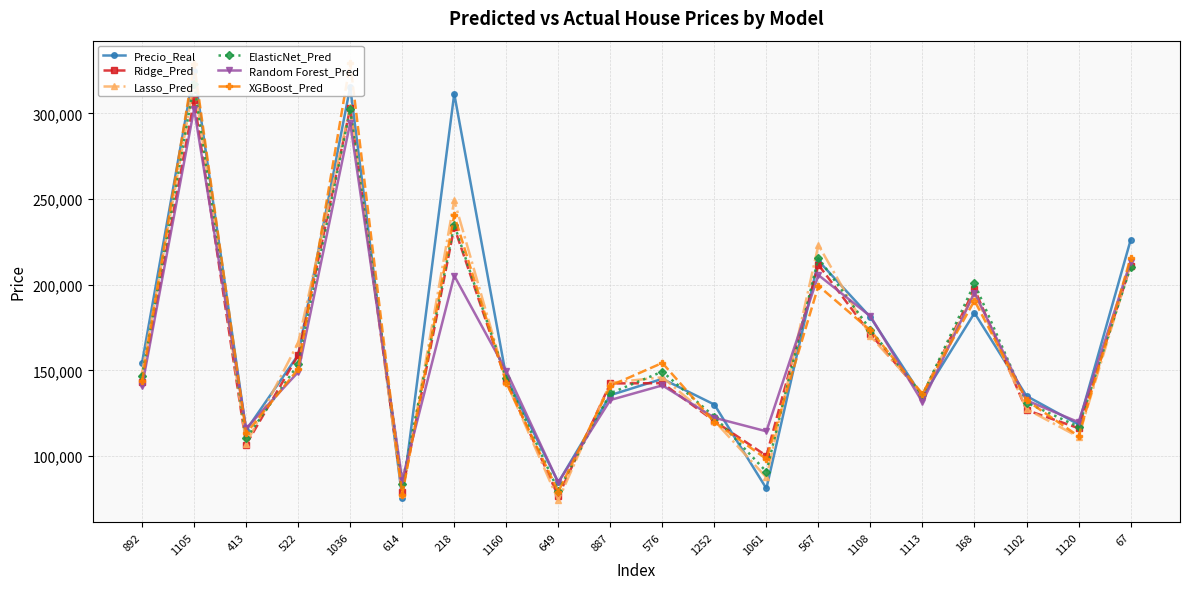

What are all the series names shown in the legend?

Precio_Real, Ridge_Pred, Lasso_Pred, ElasticNet_Pred, Random Forest_Pred, XGBoost_Pred